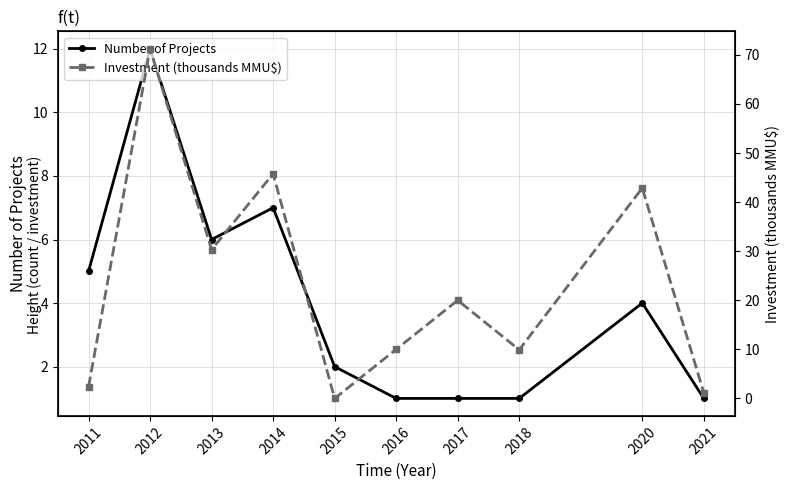

Where is Investment (thousands MMU$) nearest to the value 35?

2013